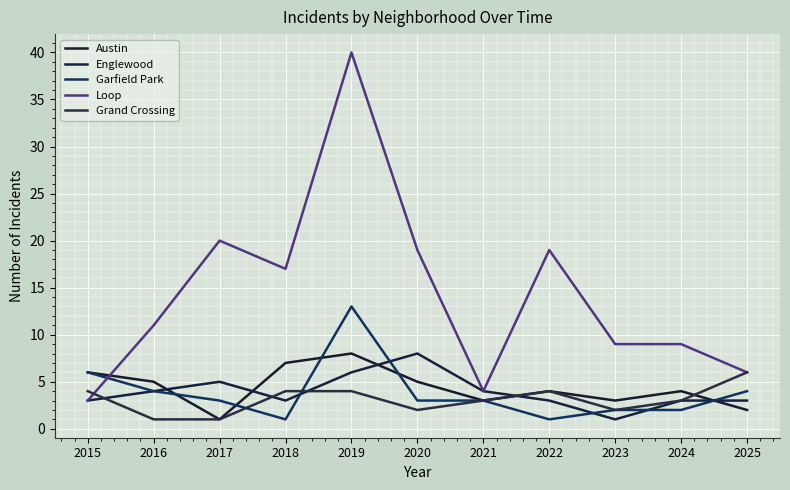

Reading left to right, what are all the values shown in this chart?

Austin: 6	5	1	7	8	5	3	4	3	4	2
Englewood: 3	4	5	3	6	8	4	3	1	3	3
Garfield Park: 6	4	3	1	13	3	3	1	2	2	4
Loop: 3	11	20	17	40	19	4	19	9	9	6
Grand Crossing: 4	1	1	4	4	2	3	4	2	3	6